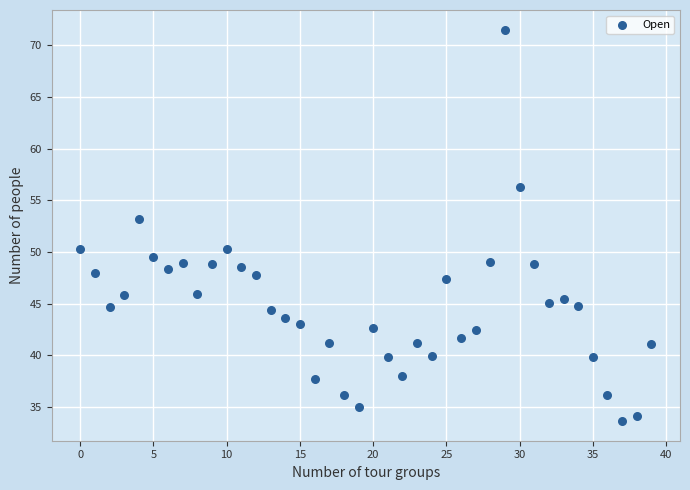

What is the range of Y values (max minus min)?

37.9